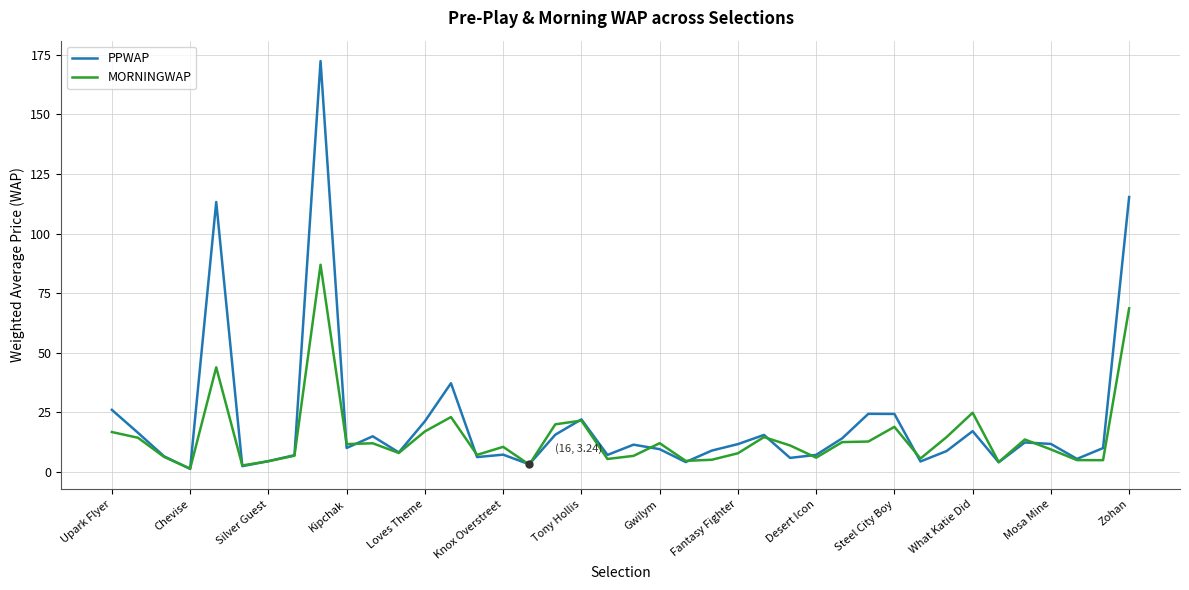

What are all the series names shown in the legend?

PPWAP, MORNINGWAP